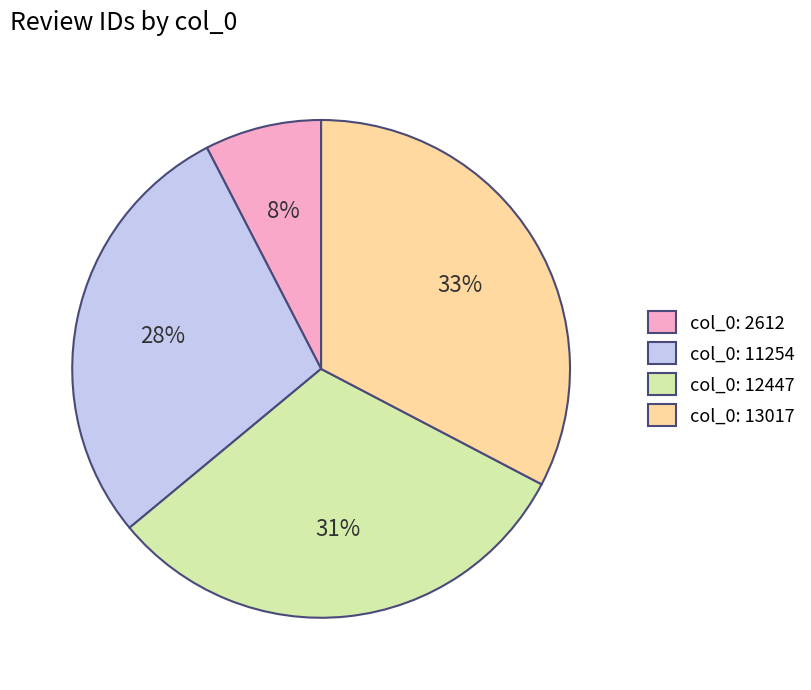

To the nearest percent, what is the difference between the largest and smallest slice percentages?

25%